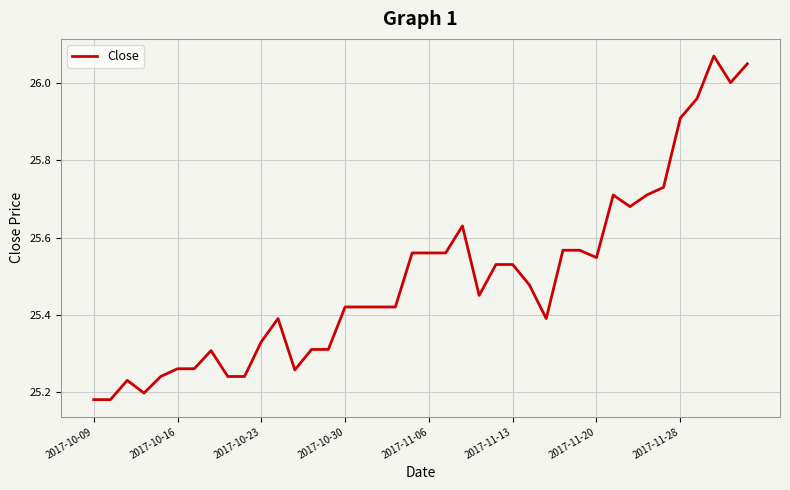

How many series are shown in this chart?

1